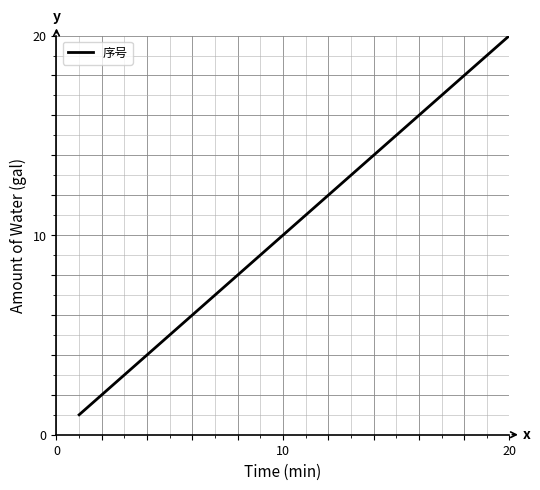

What is the difference between the maximum and minimum values?

19